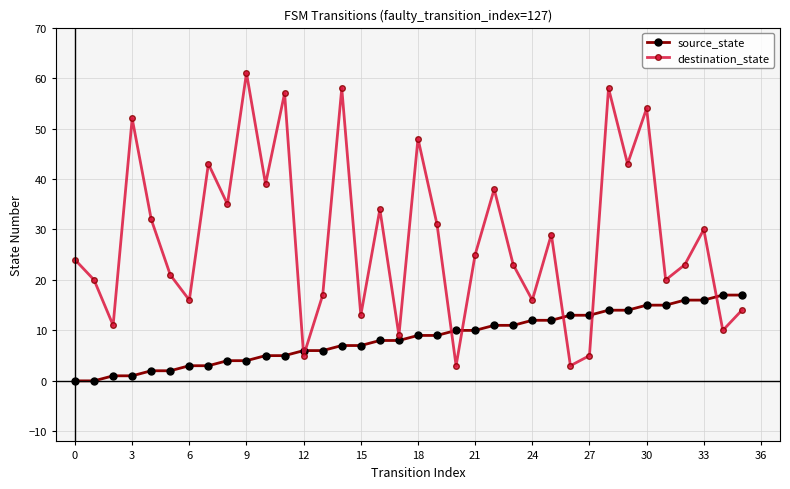

What is the average value of the destination_state series?

28